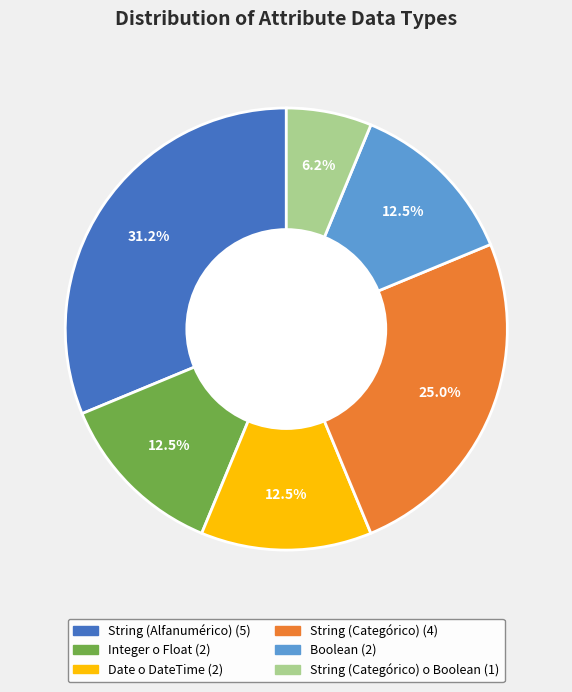

Is there a majority slice in this chart?

No